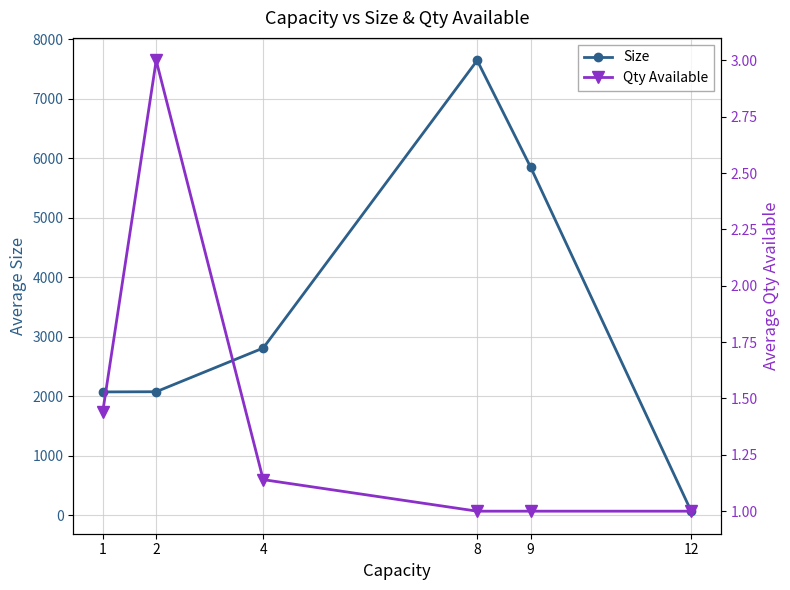

What is the value of the Size point at the 1st from the left?

2072.7